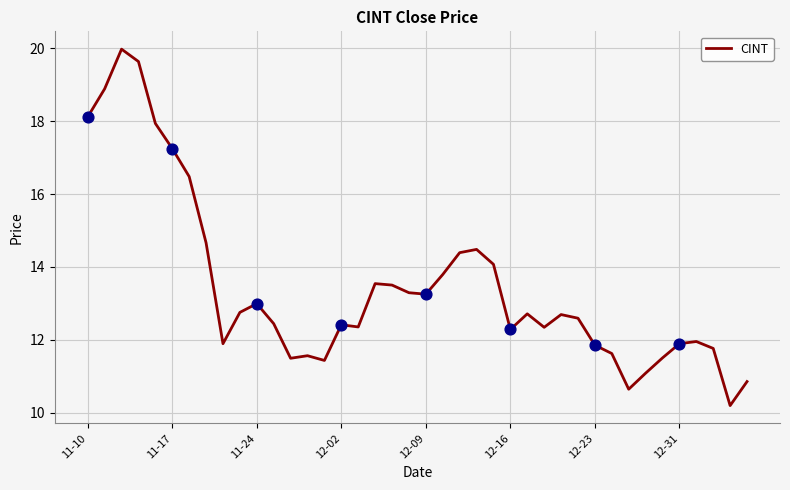

What is the difference between the maximum and minimum values?

9.8